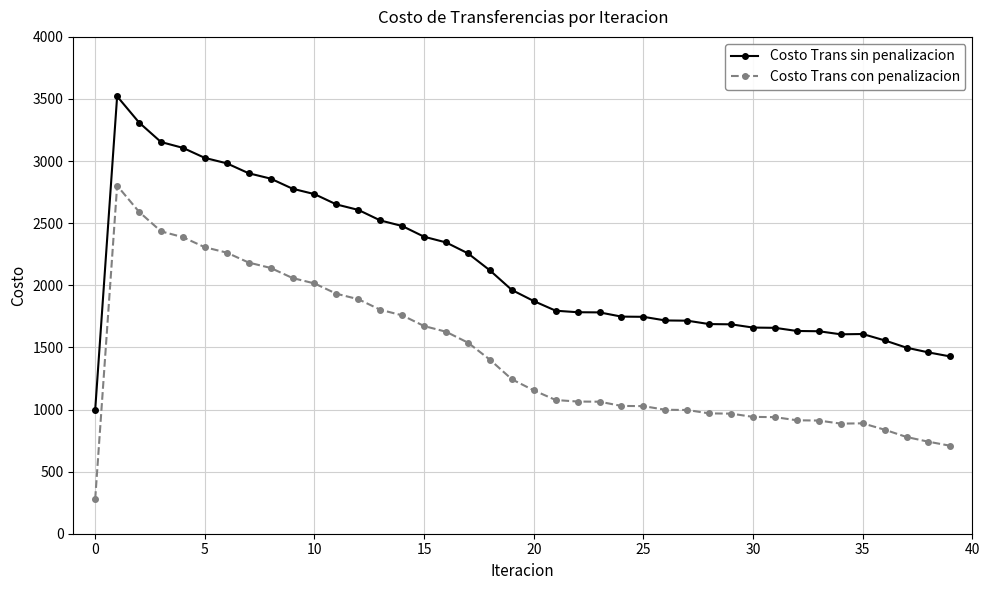

What is the maximum value for Costo Trans con penalizacion?

2802.3